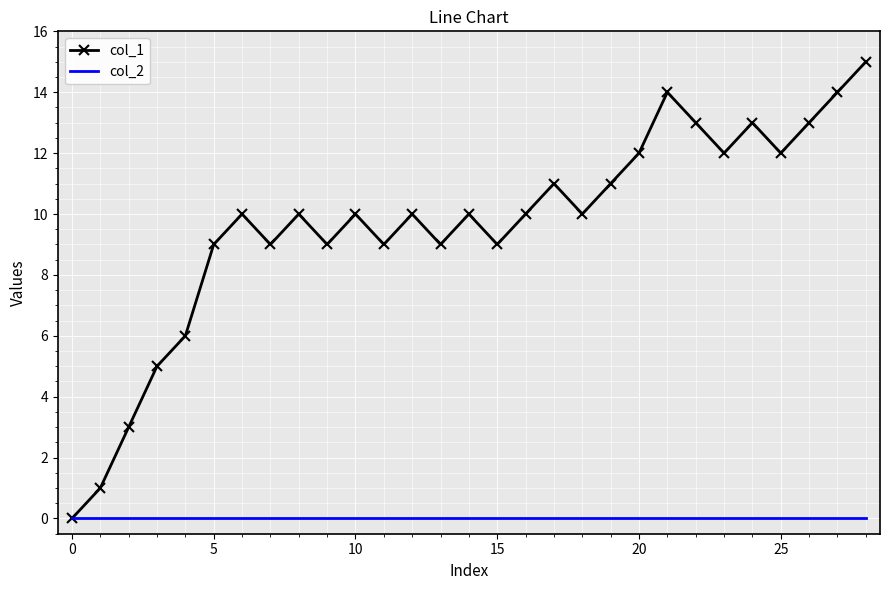

Rank the series by their maximum value, from highest to lowest.

col_1, col_2